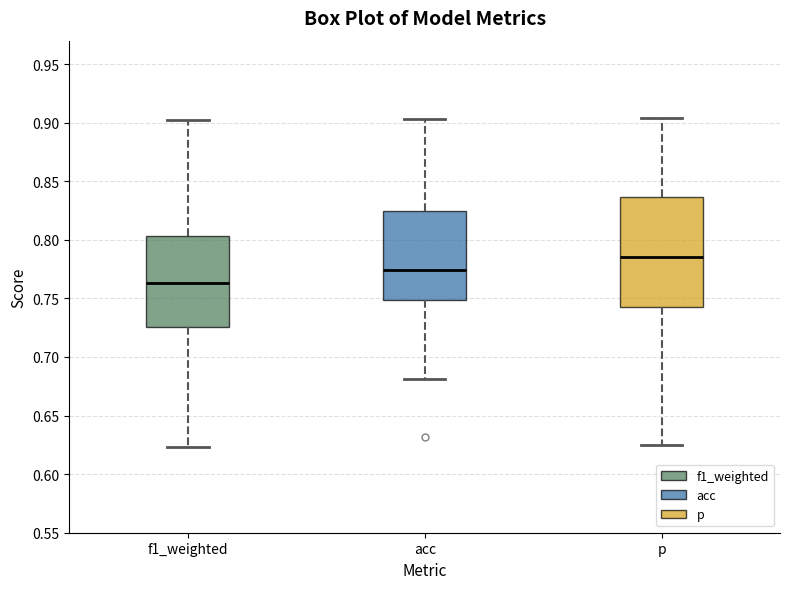

Reading left to right, read every box against the y-axis: the position of its median line, the range the box covers, and the ends of its whiskers. The values are not printed on the chart, so give them approximately, as read against the axis.

f1_weighted: median 0.765, box 0.725 to 0.805, whiskers 0.625 to 0.905
acc: median 0.775, box 0.750 to 0.825, whiskers 0.680 to 0.905
p: median 0.785, box 0.745 to 0.835, whiskers 0.625 to 0.905